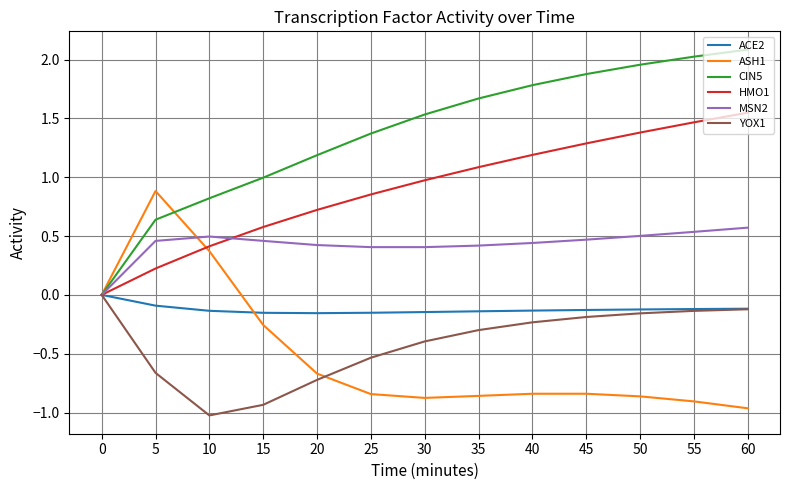

What is the total value across all series at 40?

2.2